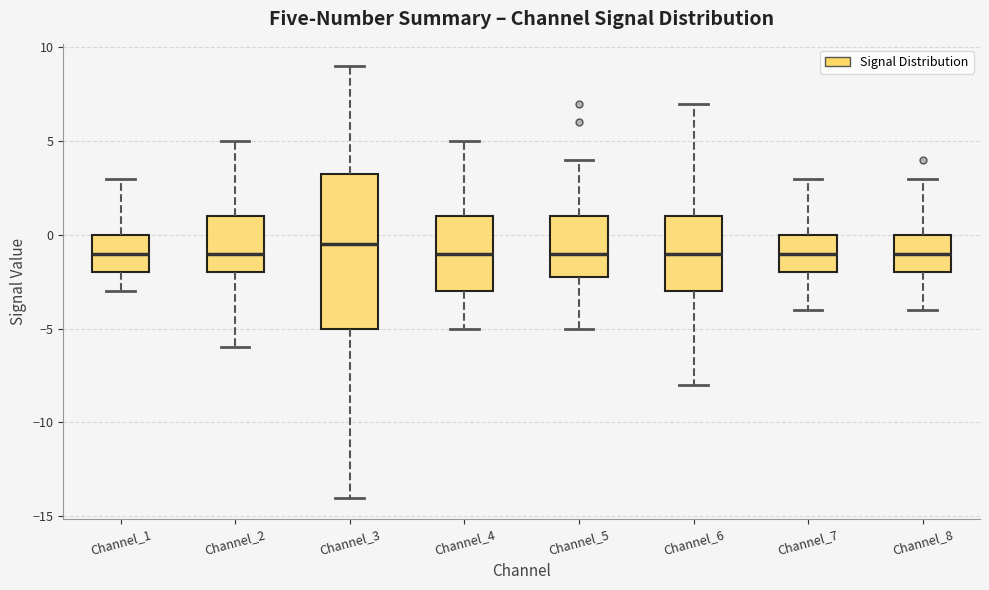

Reading left to right, transcribe this box plot: for each box, give where its median line is, the range the box spans, and where its two whiskers end, as read against the y-axis. The values are not printed on the chart, so give them approximately, as read against the axis.

Channel_1: median -1.0, box -2.0 to 0.0, whiskers -3.0 to 3.0
Channel_2: median -1.0, box -2.0 to 1.0, whiskers -6.0 to 5.0
Channel_3: median -0.5, box -5.0 to 3.5, whiskers -14.0 to 9.0
Channel_4: median -1.0, box -3.0 to 1.0, whiskers -5.0 to 5.0
Channel_5: median -1.0, box -2.0 to 1.0, whiskers -5.0 to 4.0
Channel_6: median -1.0, box -3.0 to 1.0, whiskers -8.0 to 7.0
Channel_7: median -1.0, box -2.0 to 0.0, whiskers -4.0 to 3.0
Channel_8: median -1.0, box -2.0 to 0.0, whiskers -4.0 to 3.0